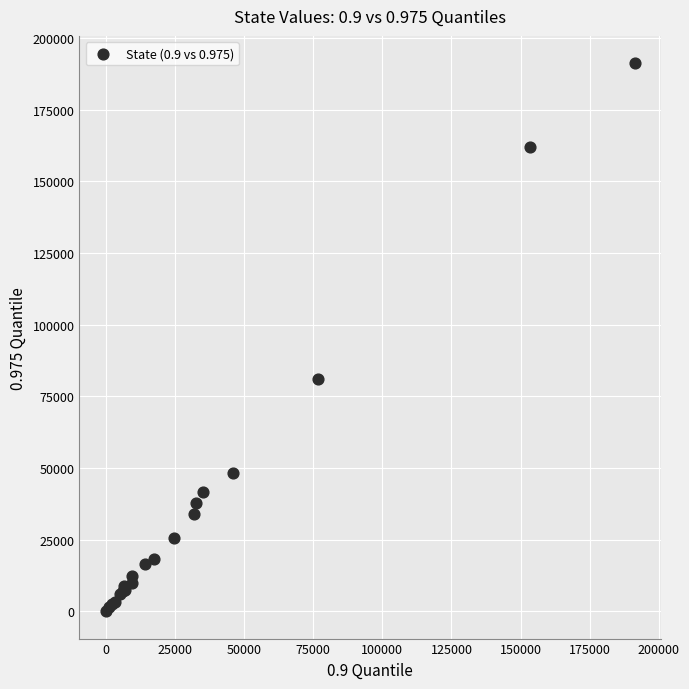

What Y value in the scatter plot is closest to 95620?

81015